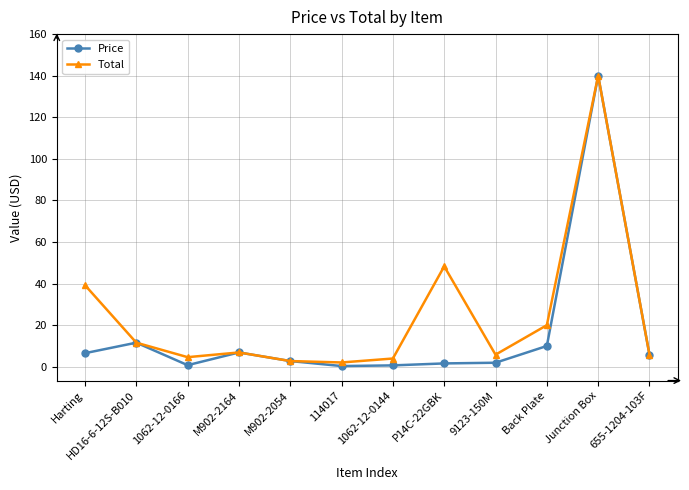

Which series changed the most between M902-2164 and P14C-22GBK?

Total